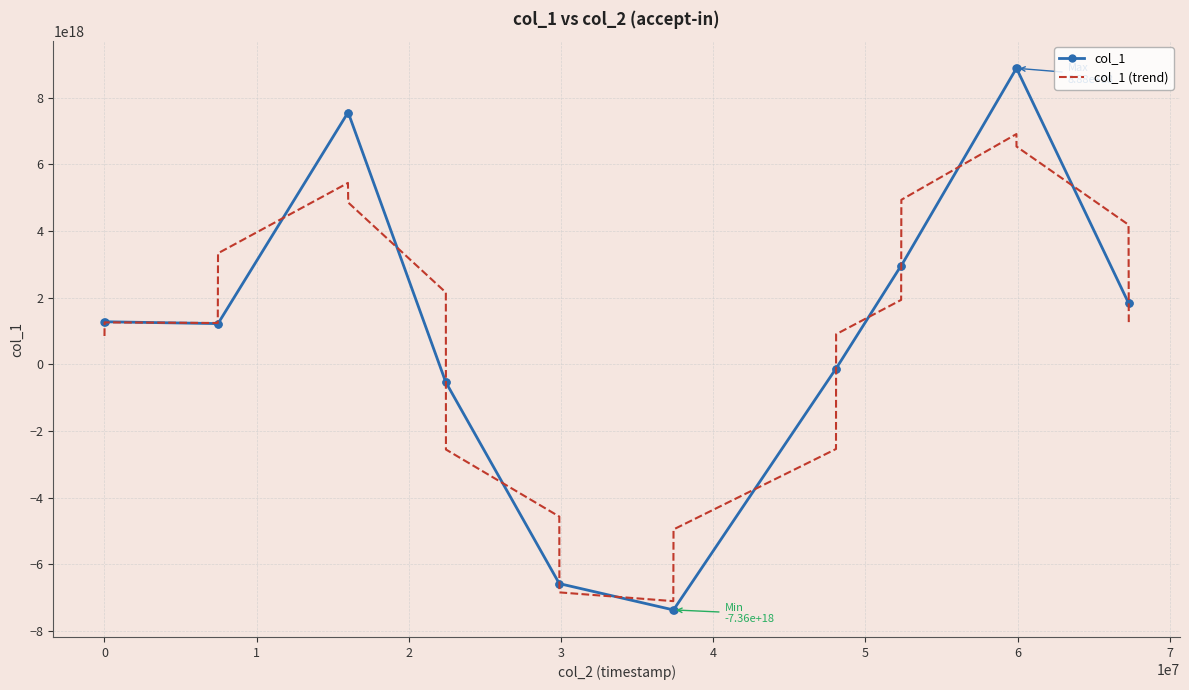

List the series in order of their peak value, lowest first.

col_1 (trend), col_1